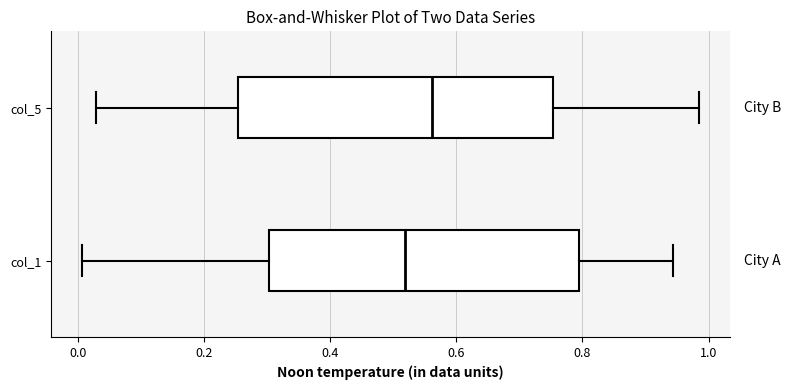

Reading bottom to top, transcribe this box plot: for each box, give where its median line is, the range the box spans, and where its two whiskers end, as read against the x-axis. The values are not printed on the chart, so give them approximately, as read against the axis.

col_1: median 0.52, box 0.30 to 0.80, whiskers 0.00 to 0.94
col_5: median 0.56, box 0.26 to 0.76, whiskers 0.02 to 0.98